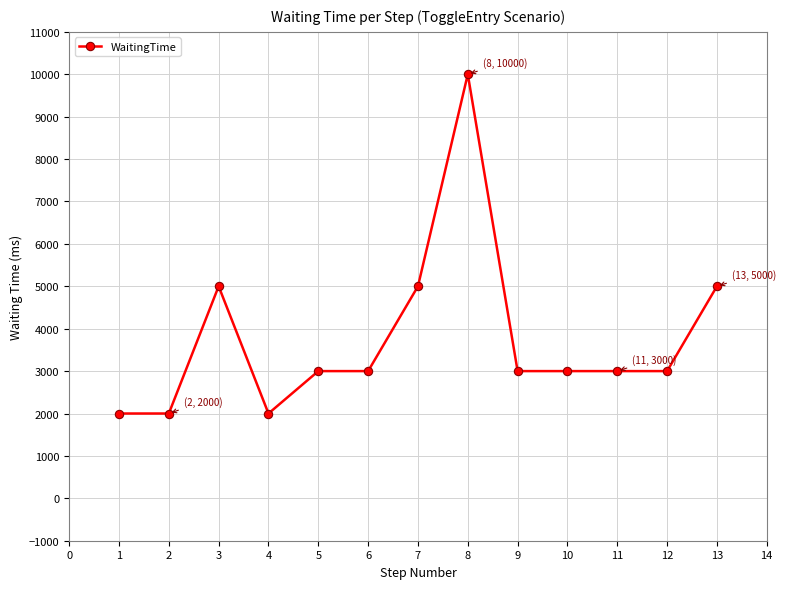

What is the smallest value displayed?

2000